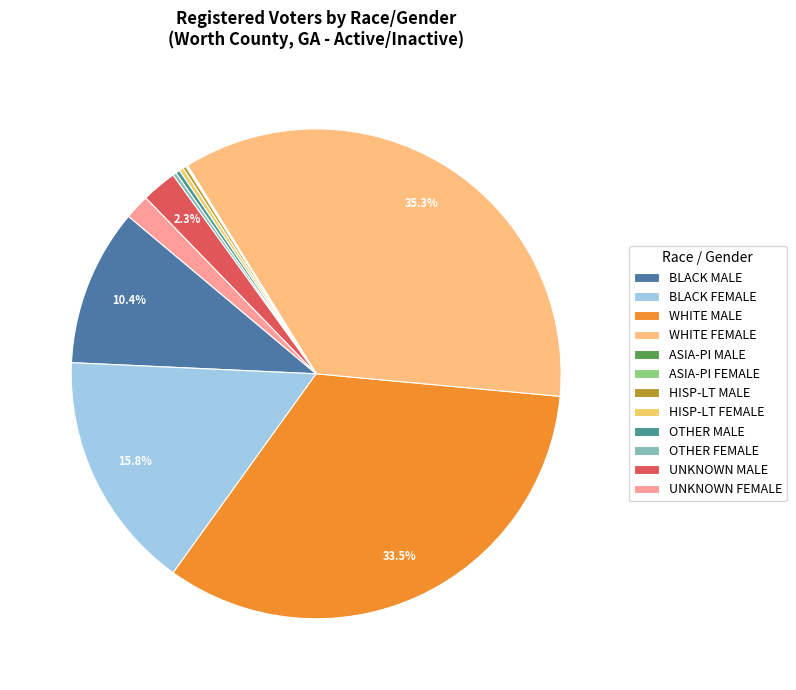

What is the smallest slice in the pie chart?

ASIA-PI MALE